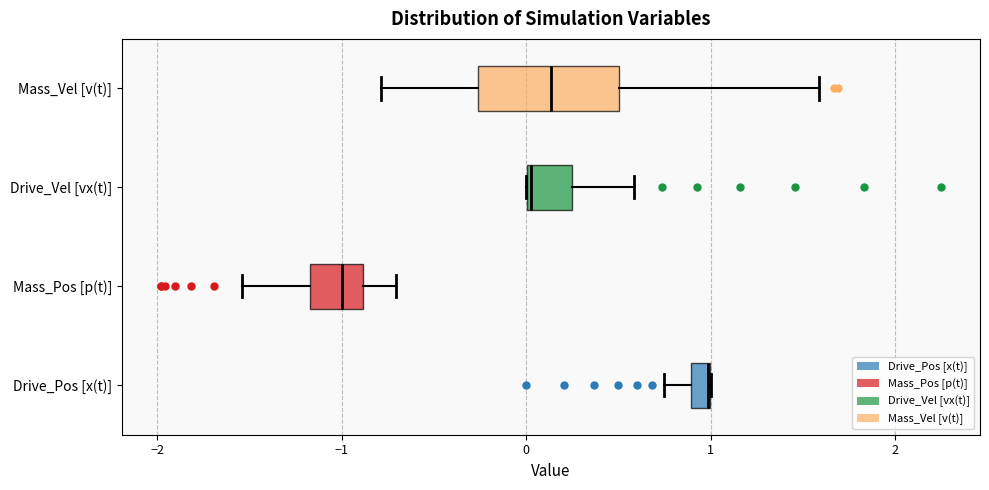

Where is the left edge of the box for Mass_Vel [v(t)] on the x-axis? The values are not printed on the chart, so give them approximately, as read against the axis.

-0.3